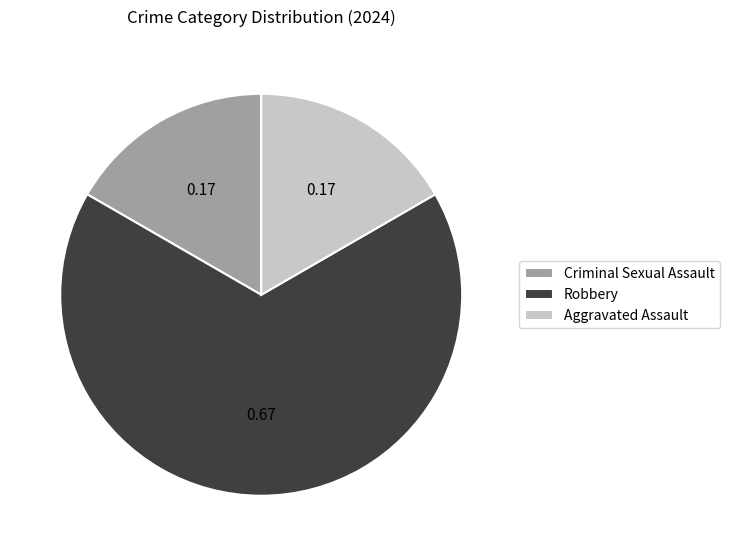

Between Criminal Sexual Assault and Robbery, which is larger?

Robbery